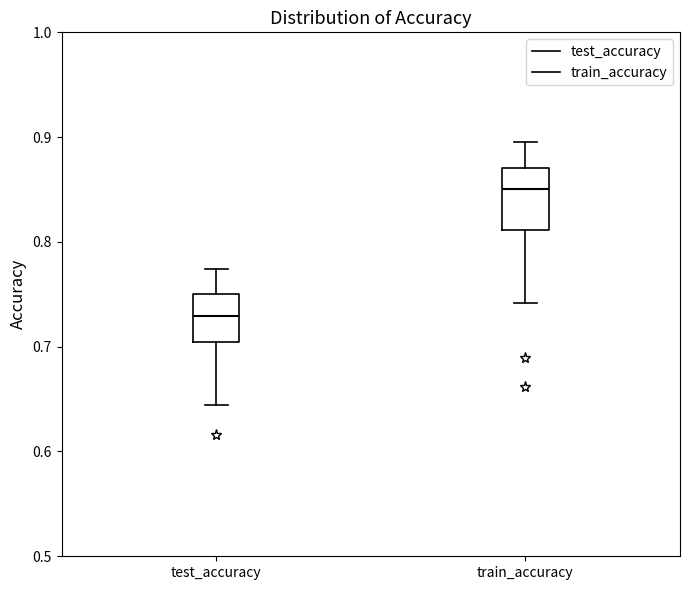

Reading left to right, transcribe this box plot: for each box, give where its median line is, the range the box spans, and where its two whiskers end, as read against the y-axis. The values are not printed on the chart, so give them approximately, as read against the axis.

test_accuracy: median 0.73, box 0.70 to 0.75, whiskers 0.64 to 0.77
train_accuracy: median 0.85, box 0.81 to 0.87, whiskers 0.74 to 0.90